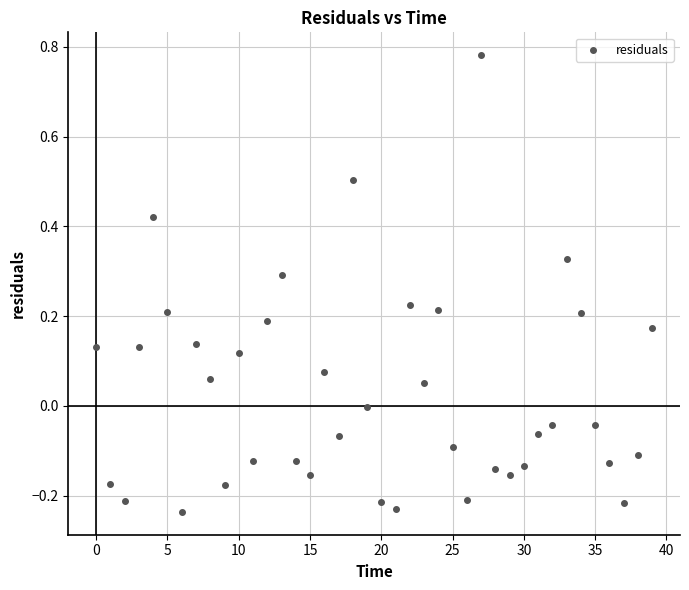

What is the range of Y values (max minus min)?

1.0